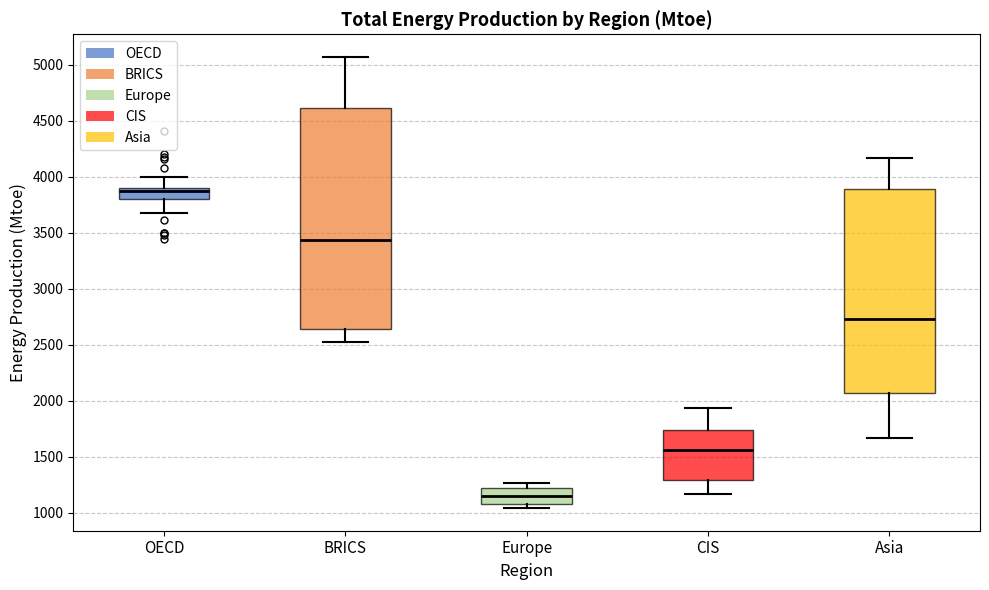

Which box is the tallest, from its lower edge to its upper edge?

BRICS